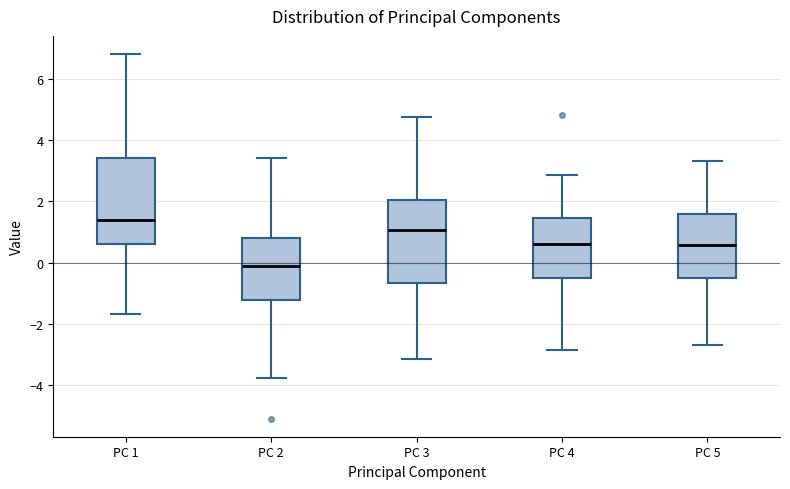

Reading left to right, read every box against the y-axis: the position of its median line, the range the box covers, and the ends of its whiskers. The values are not printed on the chart, so give them approximately, as read against the axis.

PC 1: median 1.4, box 0.6 to 3.4, whiskers -1.6 to 6.8
PC 2: median -0.2, box -1.2 to 0.8, whiskers -3.8 to 3.4
PC 3: median 1.0, box -0.6 to 2.0, whiskers -3.2 to 4.8
PC 4: median 0.6, box -0.4 to 1.4, whiskers -2.8 to 2.8
PC 5: median 0.6, box -0.4 to 1.6, whiskers -2.6 to 3.4